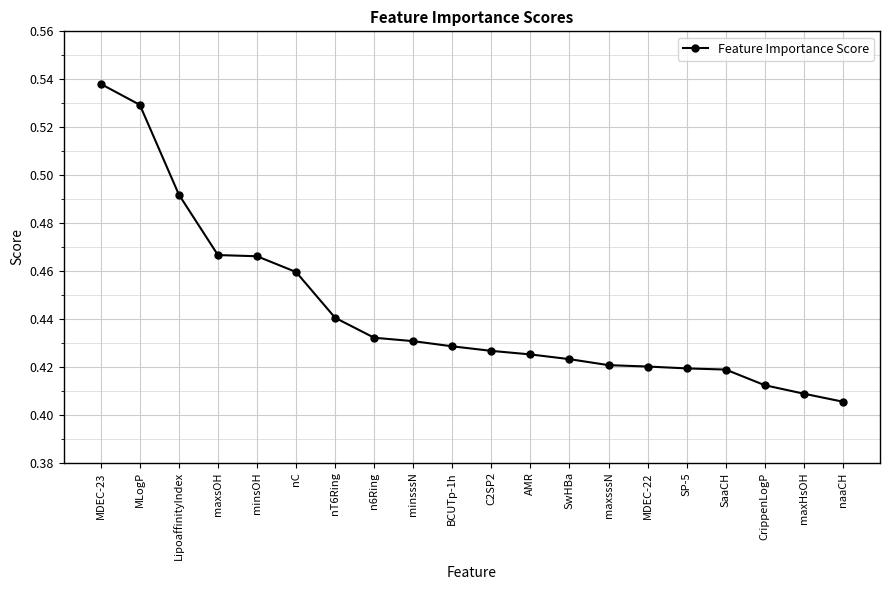

What is the label of the 20th point from the left?

naaCH